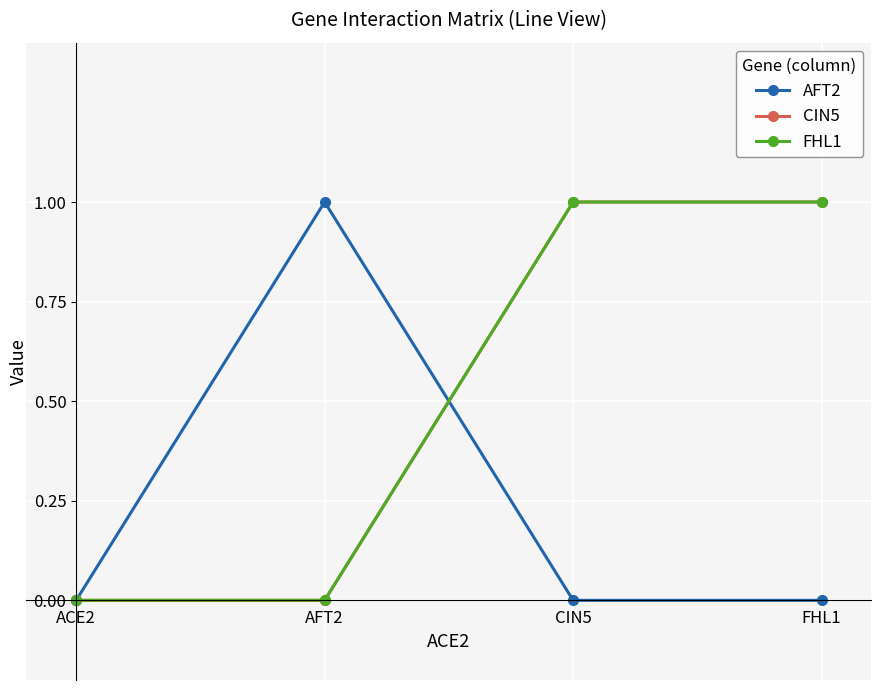

At which category is the sum across all series the highest?

CIN5